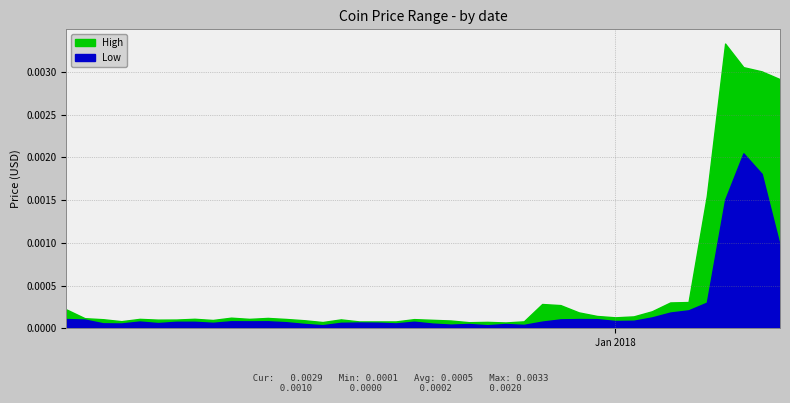

True or false: Low has a value of 0.0 at 2018-01-02.

True